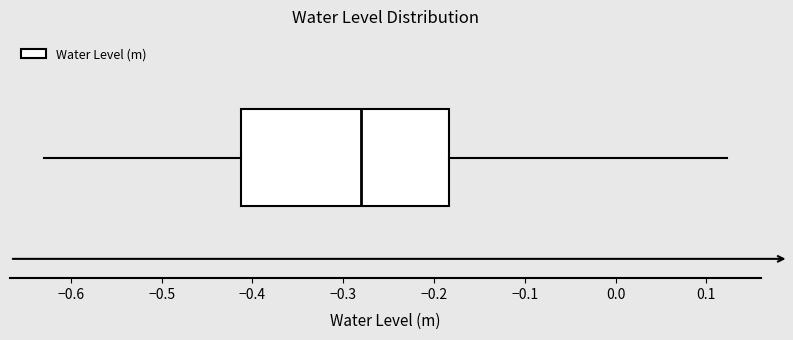

Transcribe this box plot: give where the median line is, the range the box spans, and where the two whiskers end, as read against the x-axis. The values are not printed on the chart, so give them approximately, as read against the axis.

median -0.28, box -0.41 to -0.18, whiskers -0.63 to 0.12